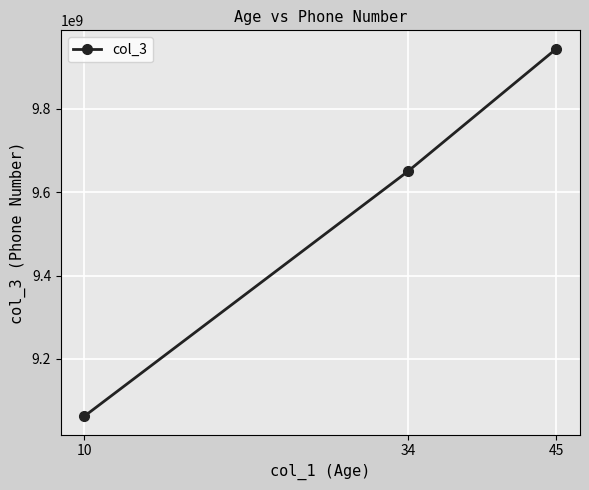

Is this an area chart (filled region under the line)?

No